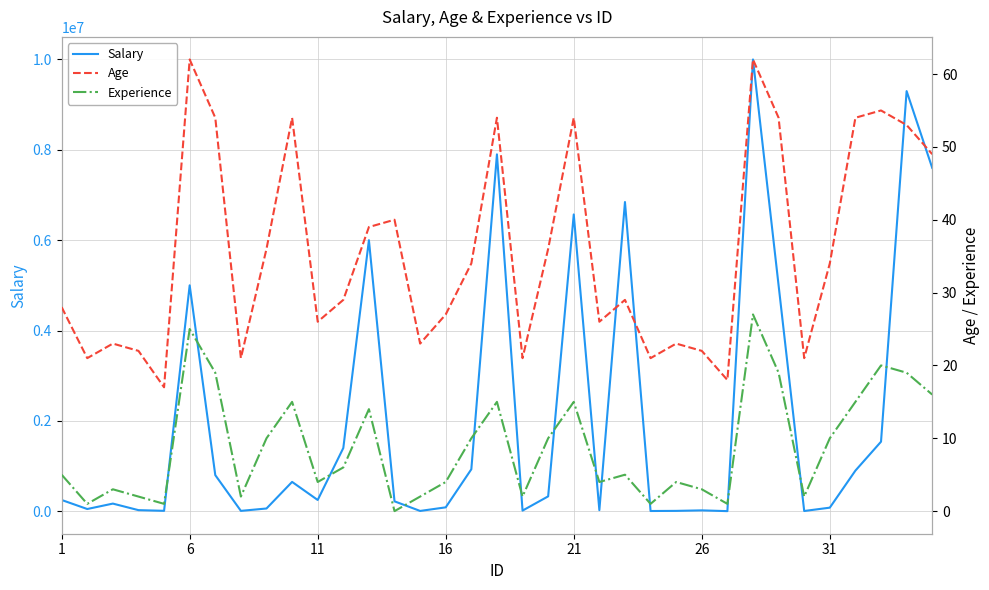

Reading left to right, what are all the values shown in this chart?

Salary: 250000	50000	170000	25000	10000	5001000	800000	9000	61500	650000	250000	1400000	6000050	220100	7500	87000	930000	7900000	15000	330000	6570000	25000	6845000	6000	8900	20000	3000	10000000	5000000	6100	80000	900000	1540000	9300000	7600000
Age: 28	21	23	22	17	62	54	21	36	54	26	29	39	40	23	27	34	54	21	36	54	26	29	21	23	22	18	62	54	21	34	54	55	53	49
Experience: 5	1	3	2	1	25	19	2	10	15	4	6	14	0	2	4	10	15	2	10	15	4	5	1	4	3	1	27	19	2	10	15	20	19	16